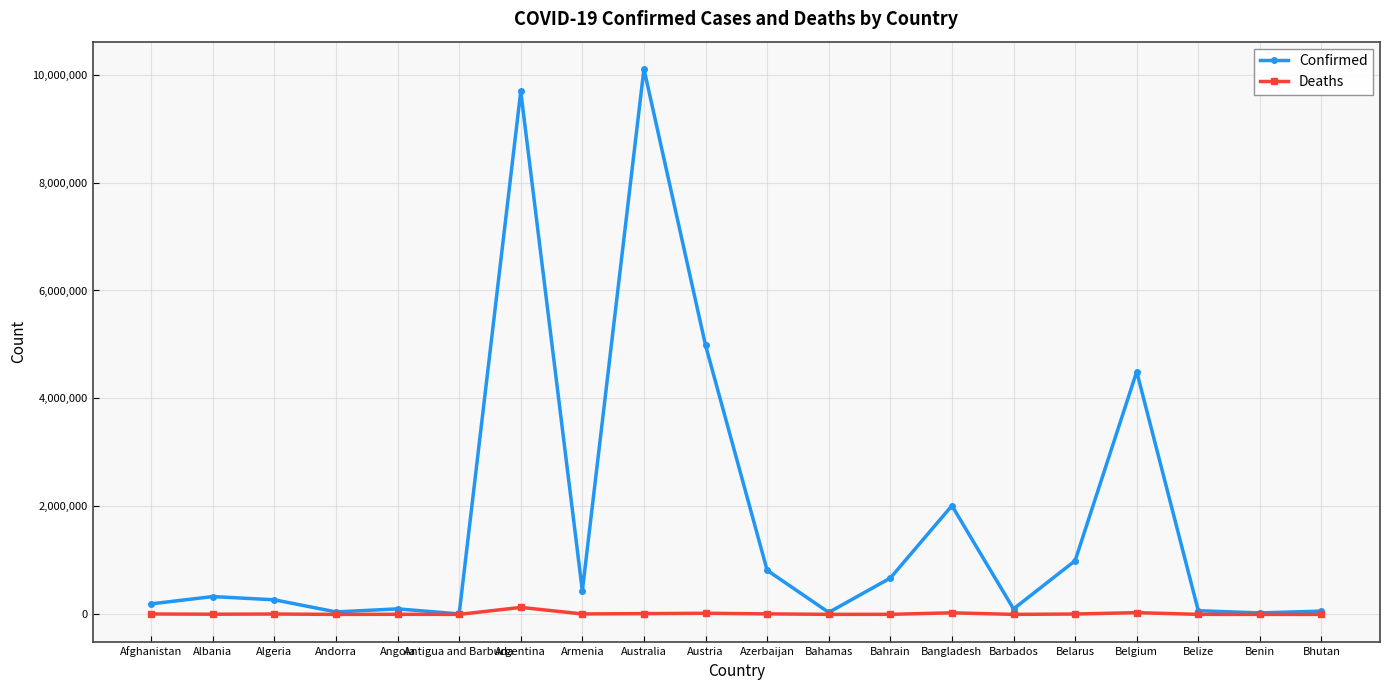

What is the smallest value displayed?

21